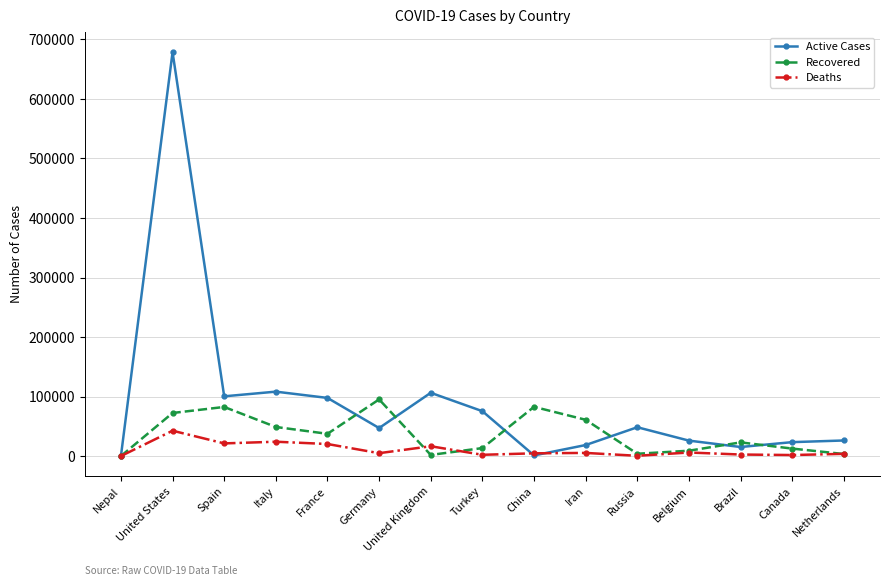

Does the chart display data point markers on the line(s)?

Yes